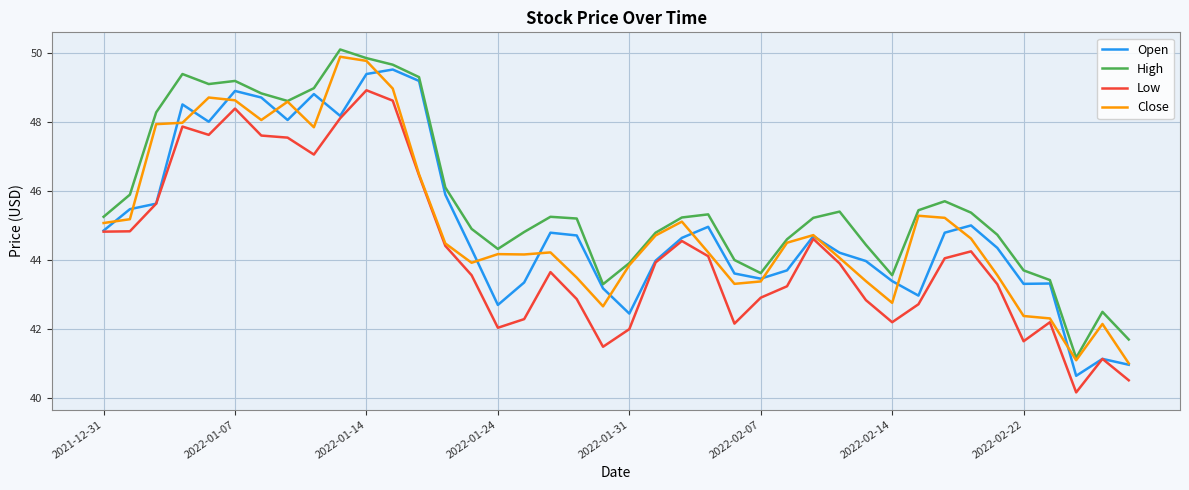

What is the minimum value shown in the chart?

40.2